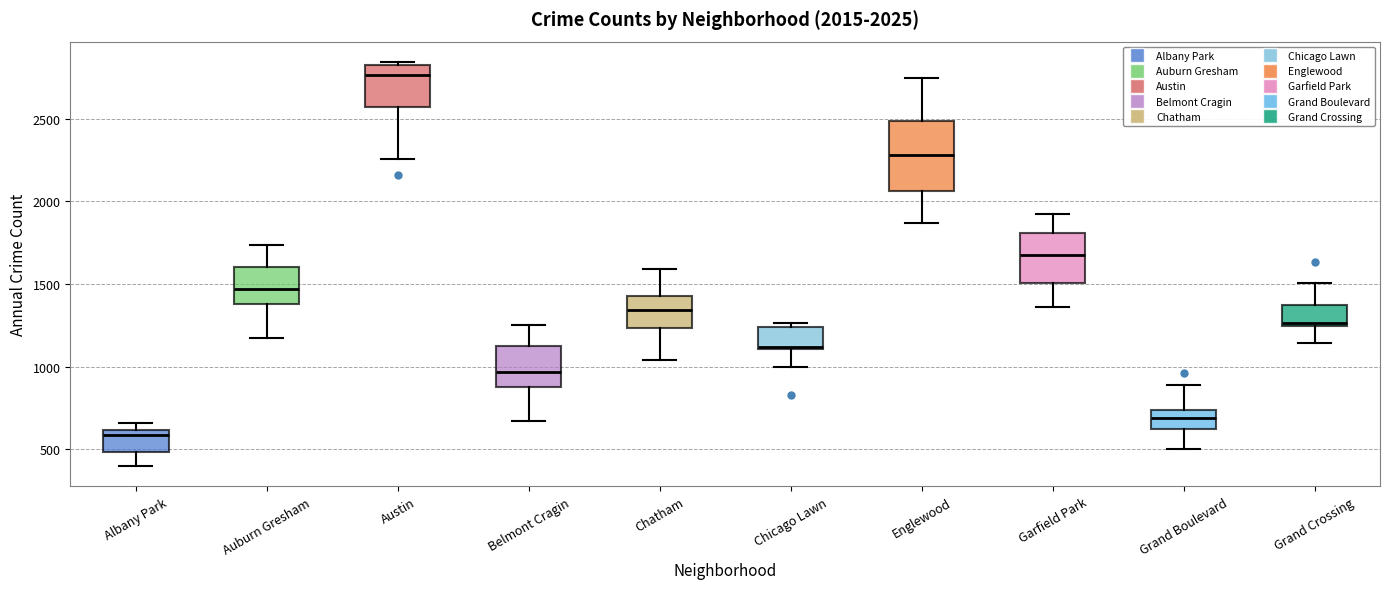

Which box's median line is the highest?

Austin